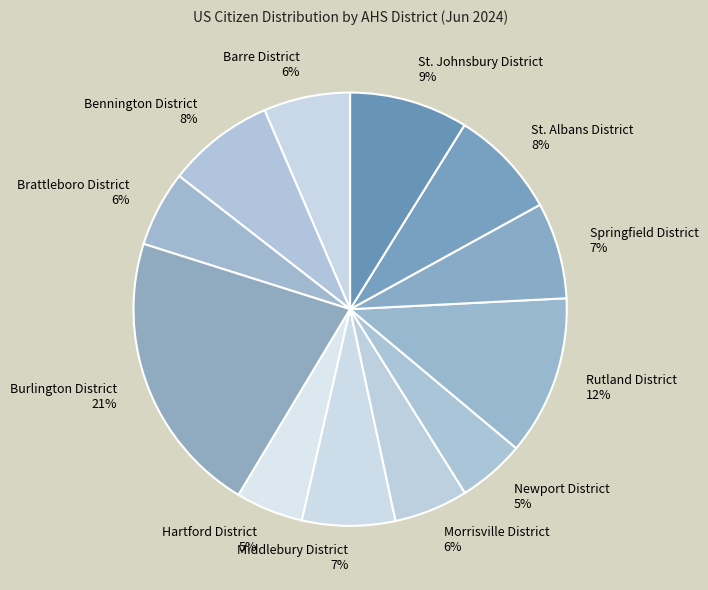

Combined, do Rutland District 12% and Bennington District 8% account for over 50%?

No